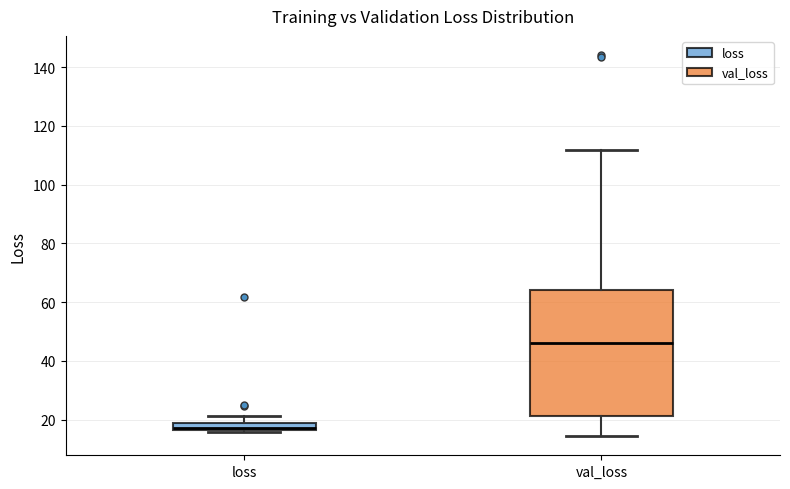

Which box has the lowest median line?

loss